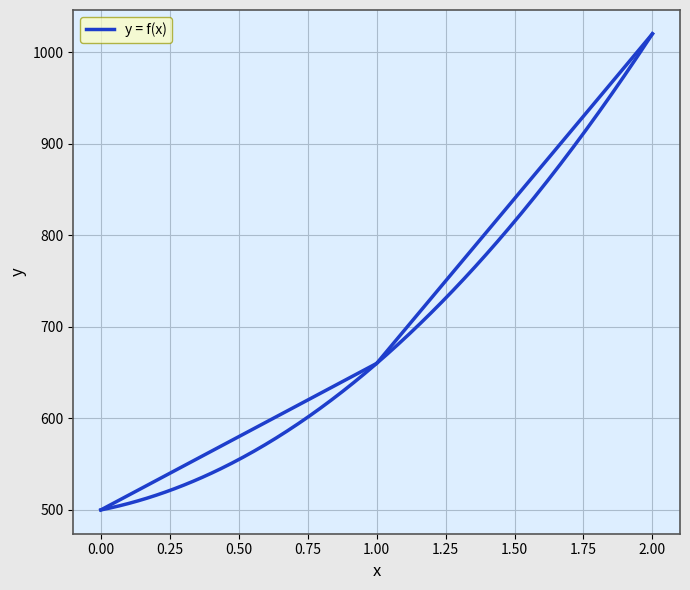

What is the value of the 2nd point from the left?

660